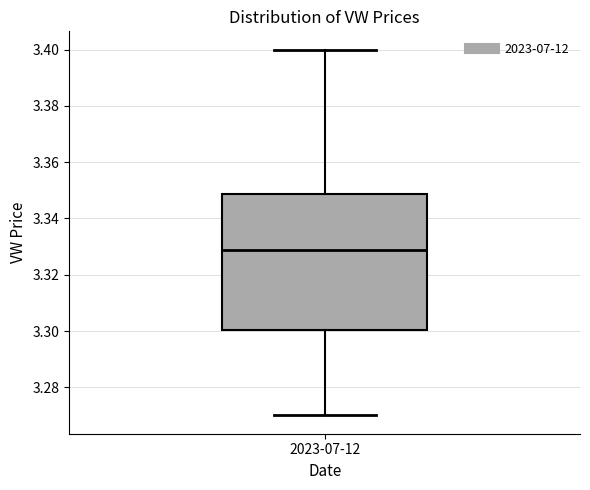

Transcribe this box plot: give where the median line is, the range the box spans, and where the two whiskers end, as read against the y-axis. The values are not printed on the chart, so give them approximately, as read against the axis.

median 3.328, box 3.300 to 3.348, whiskers 3.270 to 3.400